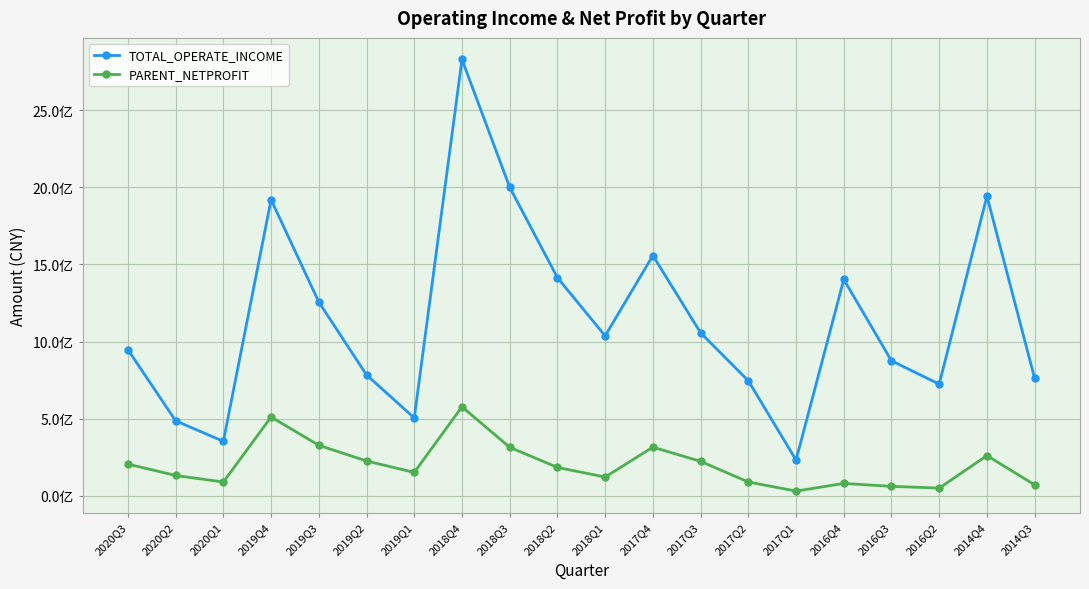

Which series changed the most between 2020Q2 and 2017Q1?

TOTAL_OPERATE_INCOME